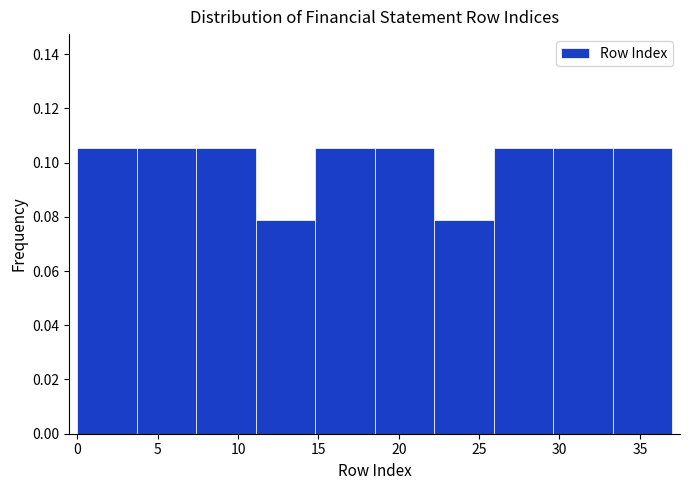

Reading left to right, transcribe this chart: for each bar, give the range it covers on the x-axis and its height. Neither the bar edges nor the heights are printed on the chart, so give them approximately, as read against the axes.

0.0 to 3.7: 0.106
3.7 to 7.4: 0.106
7.4 to 11.1: 0.106
11.1 to 14.8: 0.078
14.8 to 18.5: 0.106
18.5 to 22.2: 0.106
22.2 to 25.9: 0.078
25.9 to 29.6: 0.106
29.6 to 33.3: 0.106
33.3 to 37.0: 0.106